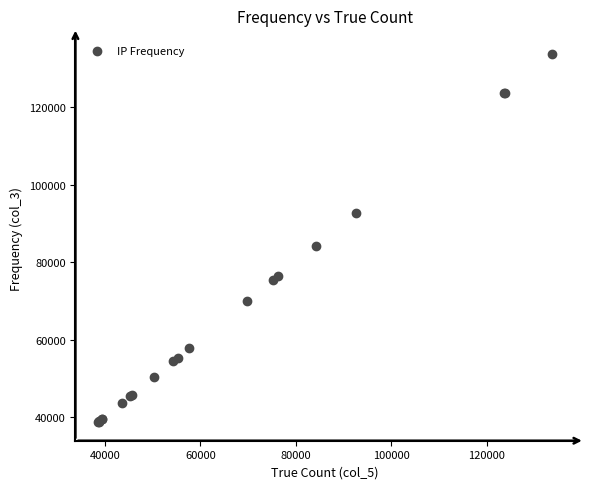

What Y value in the scatter plot is closest to 86176?

84287